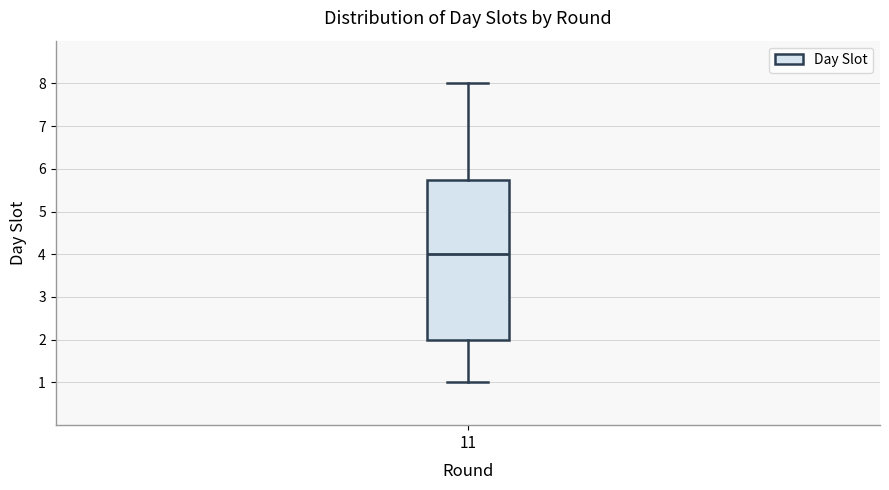

Transcribe this box plot: give where the median line is, the range the box spans, and where the two whiskers end, as read against the y-axis. The values are not printed on the chart, so give them approximately, as read against the axis.

median 4.0, box 2.0 to 5.8, whiskers 1.0 to 8.0